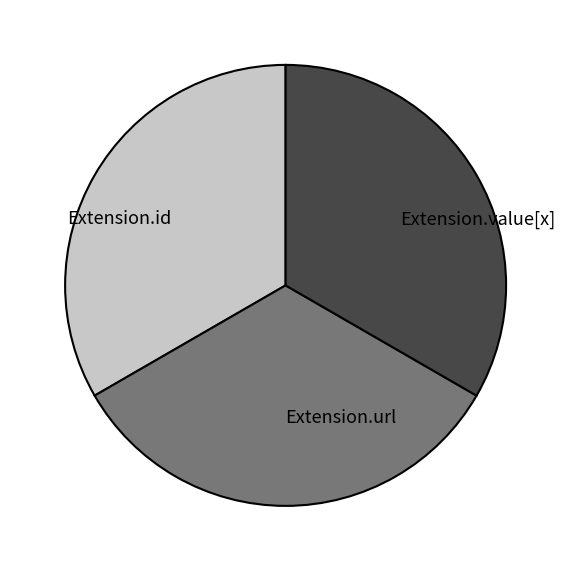

Is it true that Extension.id is 1% of the pie?

False